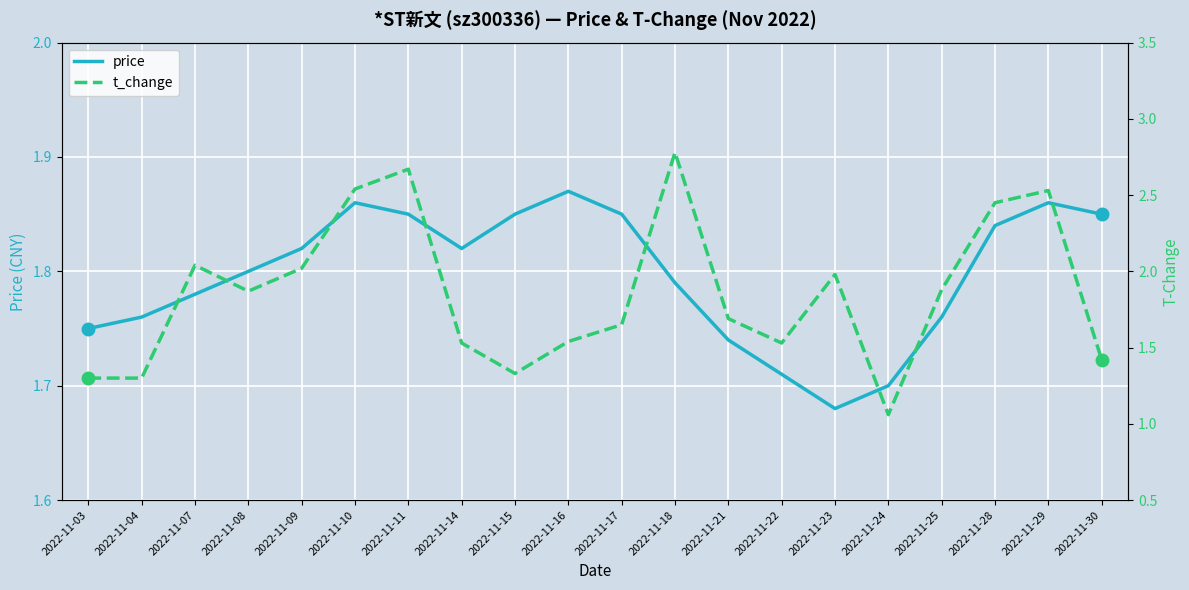

How many data points does each series have?

20